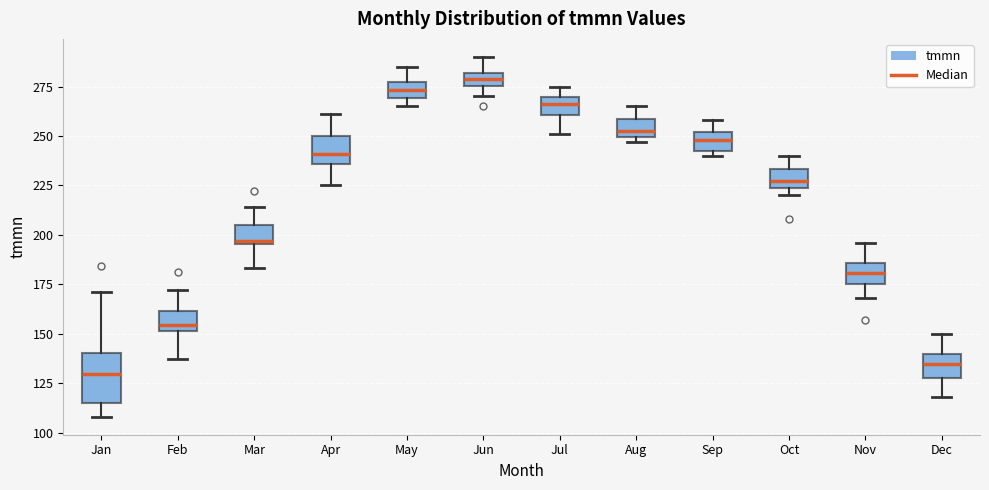

Where does the median line of the box for Jan sit on the y-axis? The values are not printed on the chart, so give them approximately, as read against the axis.

130